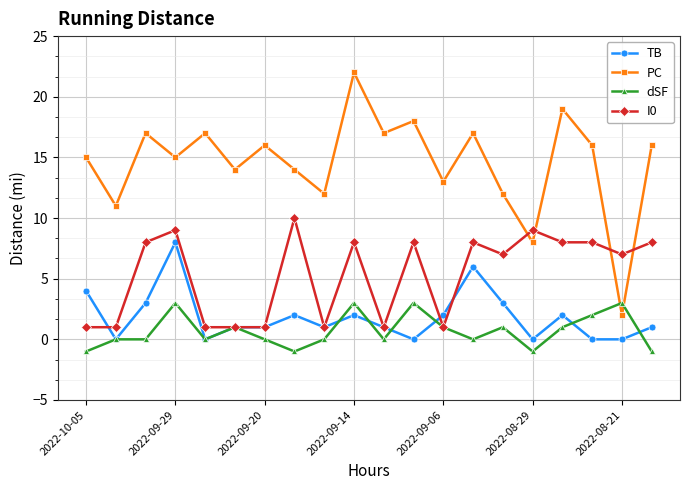

After their last crossing, which series has the higher values: dSF or TB?

TB